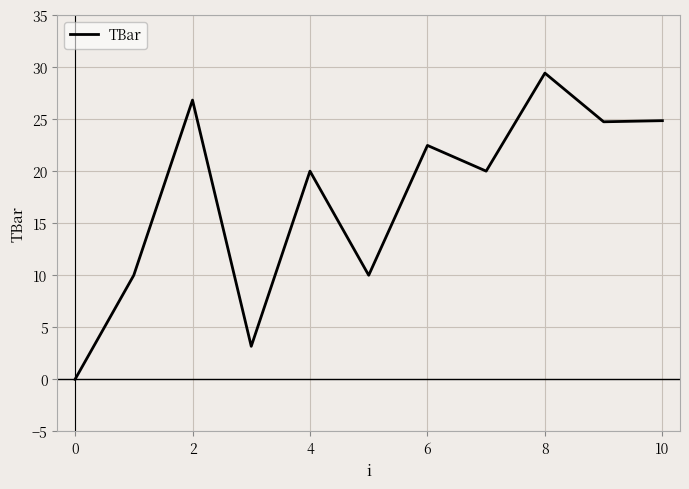

What is the difference between the maximum and minimum values?

29.4